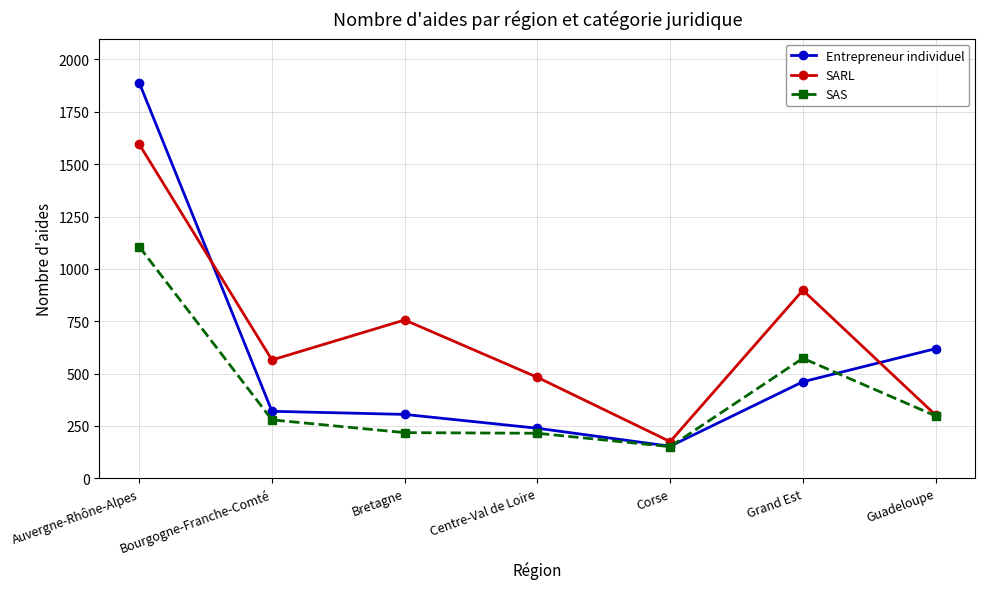

The value of SARL at Auvergne-Rhône-Alpes is 633. True or false?

False